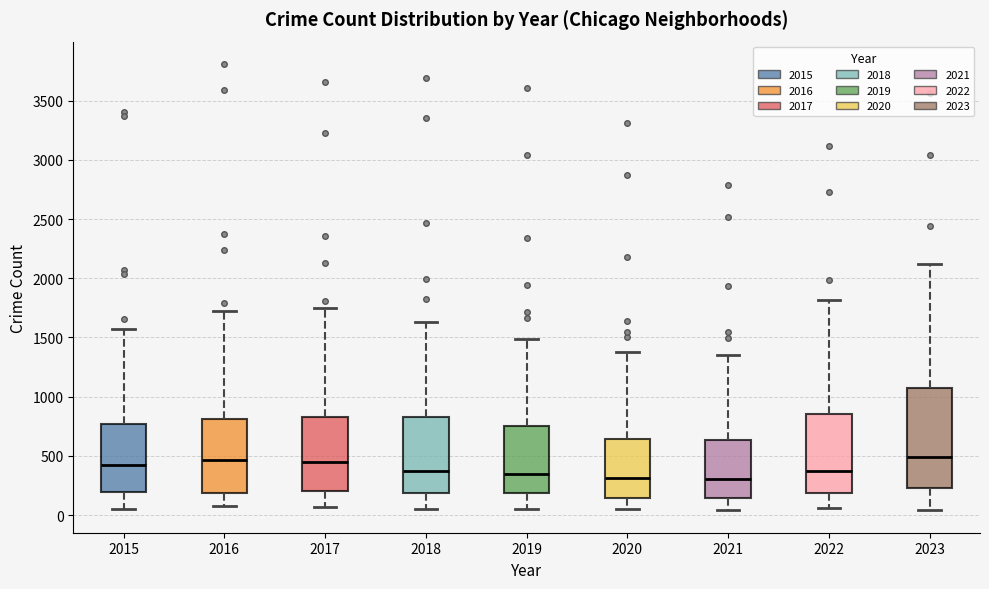

Where is the lower edge of the box at x = 2021 on the y-axis? The values are not printed on the chart, so give them approximately, as read against the axis.

150